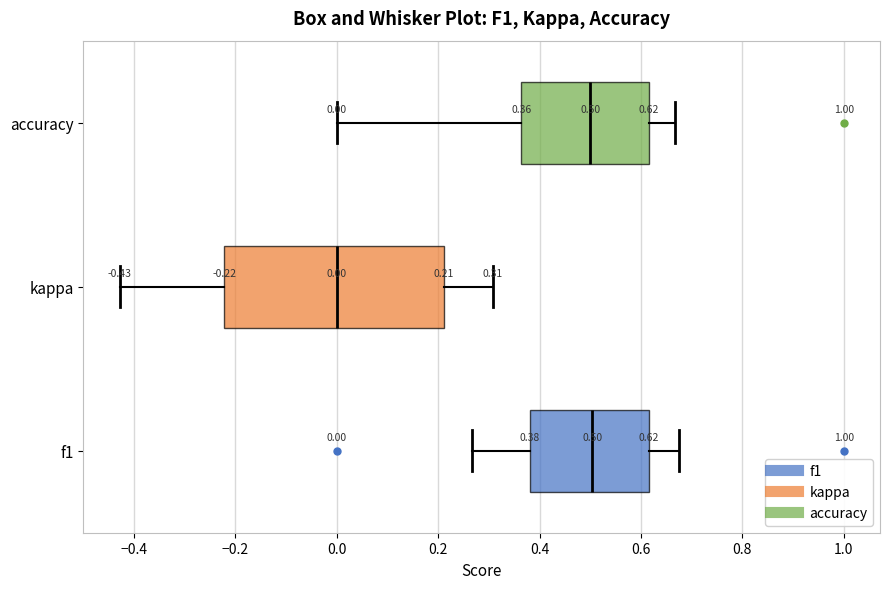

Which box is the widest, from its left edge to its right edge?

kappa